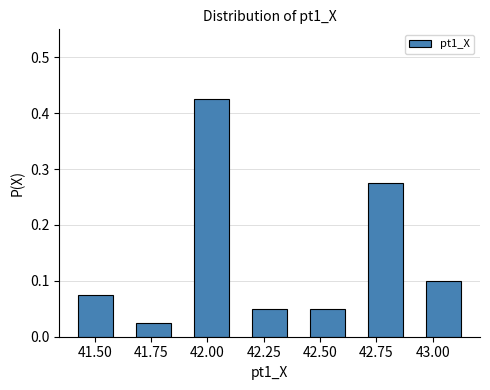

Reading left to right, transcribe this chart: for each bar, give the range it covers on the x-axis and its height. Neither the bar edges nor the heights are printed on the chart, so give them approximately, as read against the axes.

41.40 to 41.65: 0.08
41.65 to 41.90: 0.03
41.90 to 42.15: 0.43
42.15 to 42.40: 0.05
42.40 to 42.65: 0.05
42.65 to 42.90: 0.28
42.90 to 43.20: 0.10